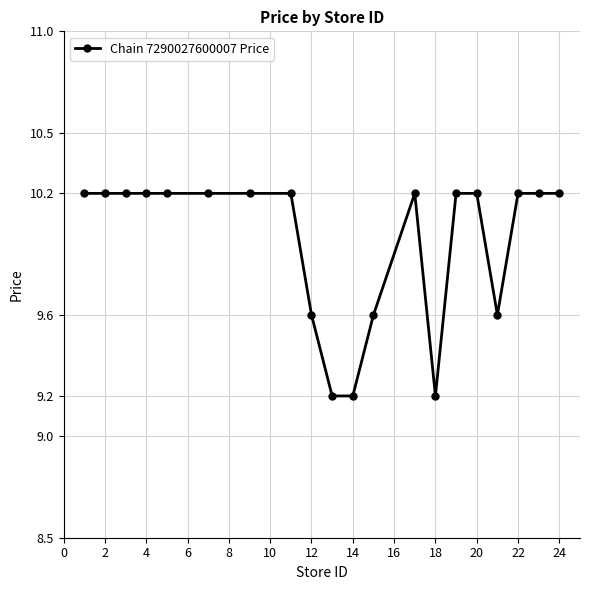

What is the value of the 6th point from the left?

10.2